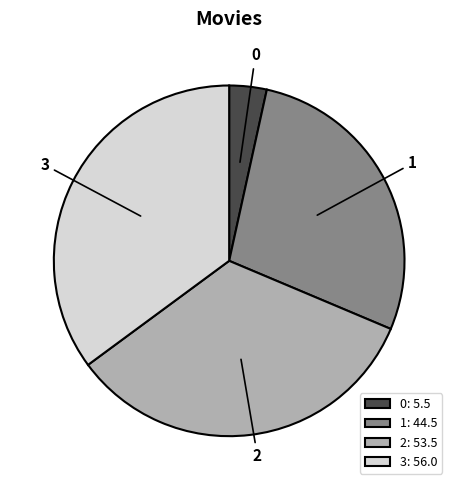

Is the sum of 1 and 3 greater than half?

Yes